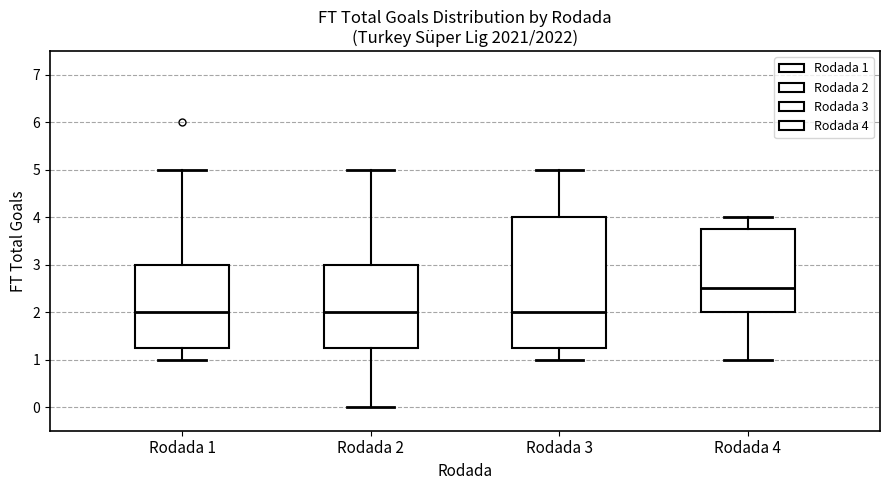

Which box is the tallest, from its lower edge to its upper edge?

Rodada 3